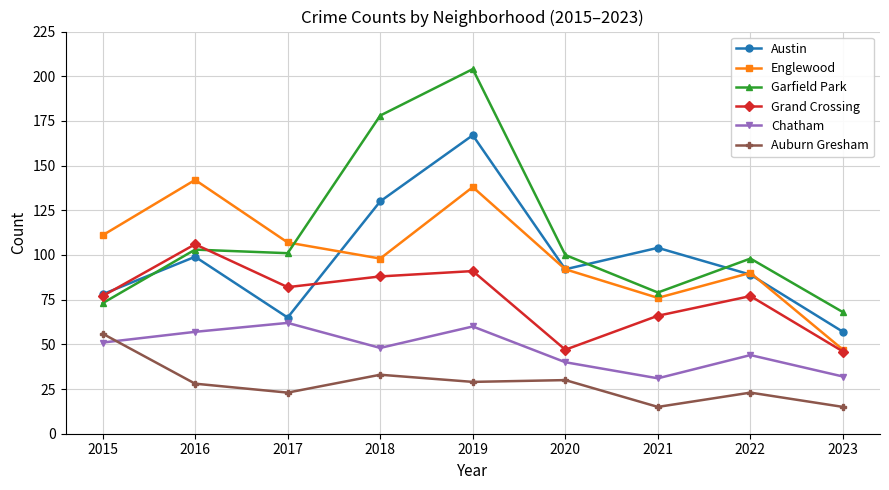

How many lines are shown in the chart?

6